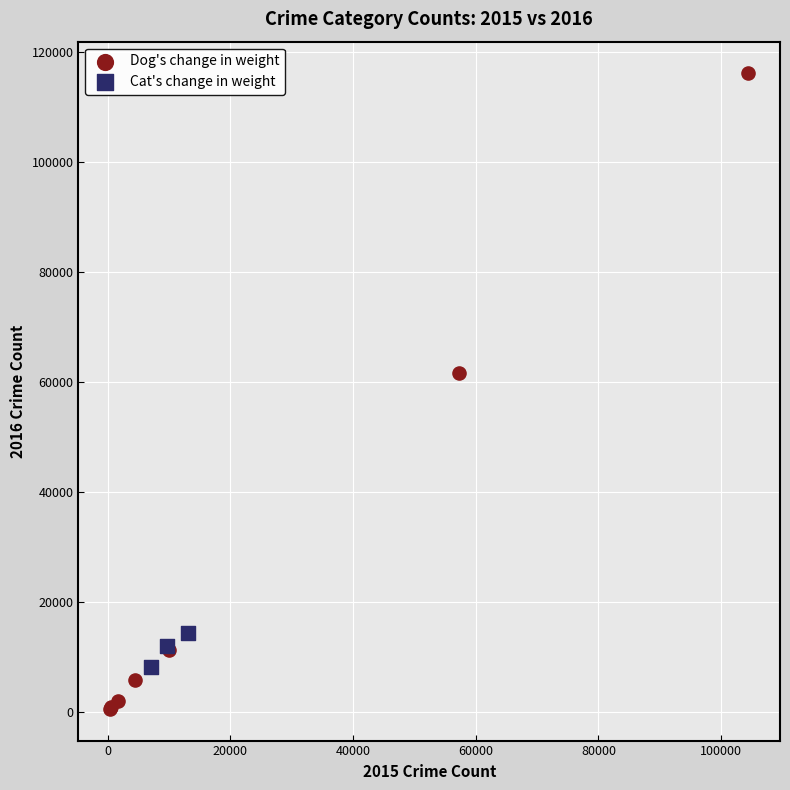

Which series has the widest spread of Y values?

Dog's change in weight